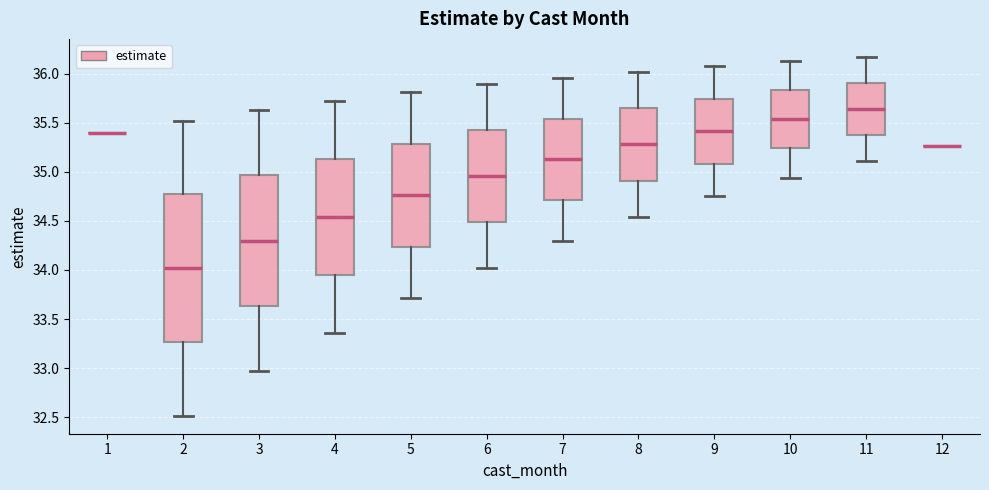

Reading left to right, read every box against the y-axis: the position of its median line, the range the box covers, and the ends of its whiskers. The values are not printed on the chart, so give them approximately, as read against the axis.

1: box collapsed to a line at 35.40, whiskers 35.40 to 35.40
2: median 34.00, box 33.25 to 34.75, whiskers 32.50 to 35.50
3: median 34.30, box 33.65 to 34.95, whiskers 32.95 to 35.65
4: median 34.55, box 33.95 to 35.15, whiskers 33.35 to 35.75
5: median 34.75, box 34.25 to 35.30, whiskers 33.70 to 35.80
6: median 34.95, box 34.50 to 35.40, whiskers 34.00 to 35.90
7: median 35.15, box 34.70 to 35.55, whiskers 34.30 to 35.95
8: median 35.30, box 34.90 to 35.65, whiskers 34.55 to 36.00
9: median 35.40, box 35.10 to 35.75, whiskers 34.75 to 36.10
10: median 35.55, box 35.25 to 35.85, whiskers 34.95 to 36.15
11: median 35.65, box 35.40 to 35.90, whiskers 35.10 to 36.15
12: box collapsed to a line at 35.25, whiskers 35.25 to 35.25